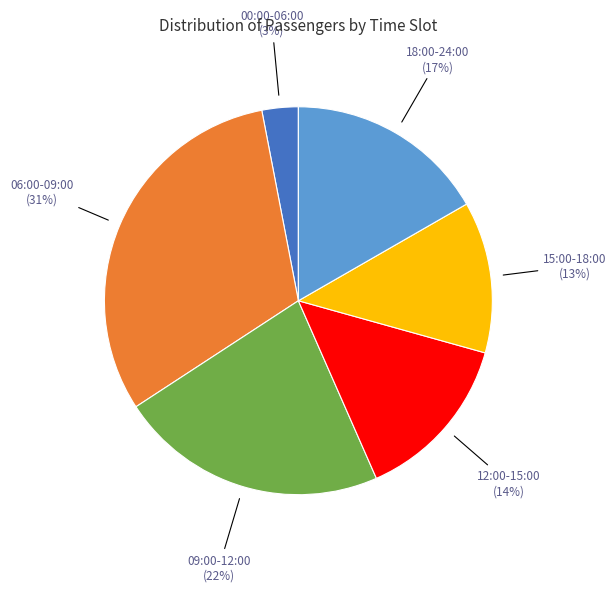

To the nearest percent, what is the difference between the largest and smallest slice percentages?

28%